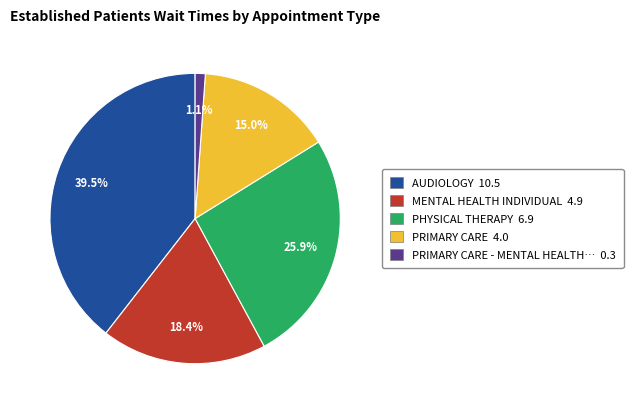

Is there any slice that represents more than half of the pie?

No